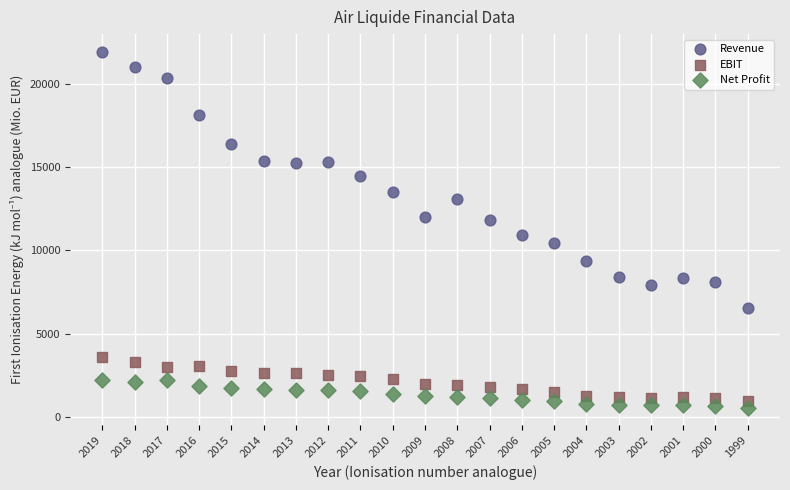

Which series reaches the minimum Y coordinate?

Net Profit